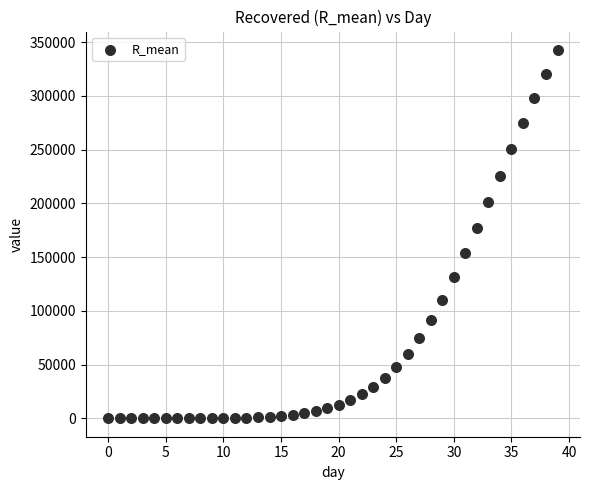

What Y value in the scatter plot is closest to 171362?

176933.5